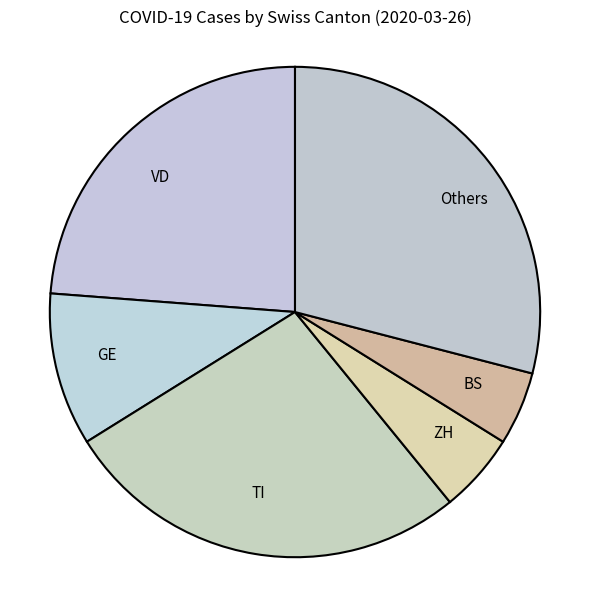

How many slices are in this pie chart?

6